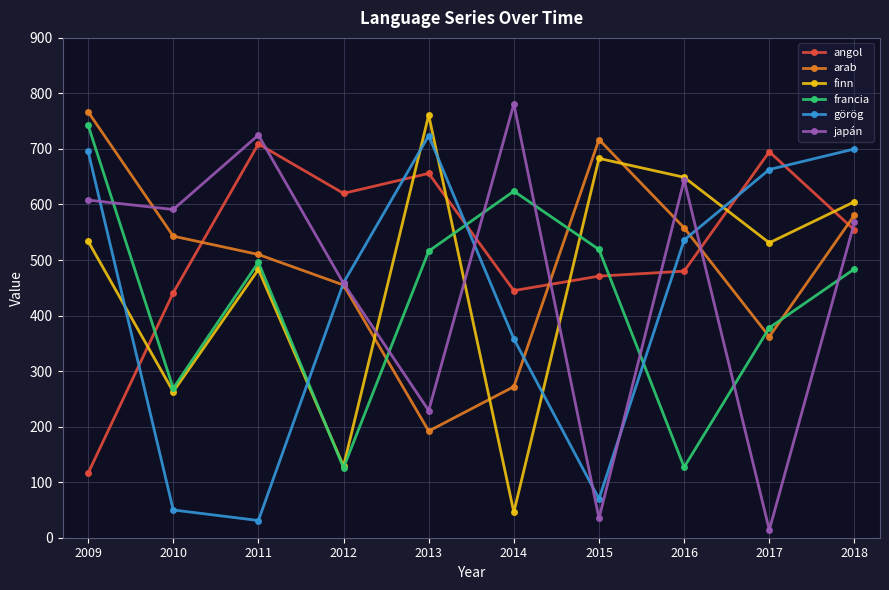

Read the görög value at 2017.

663